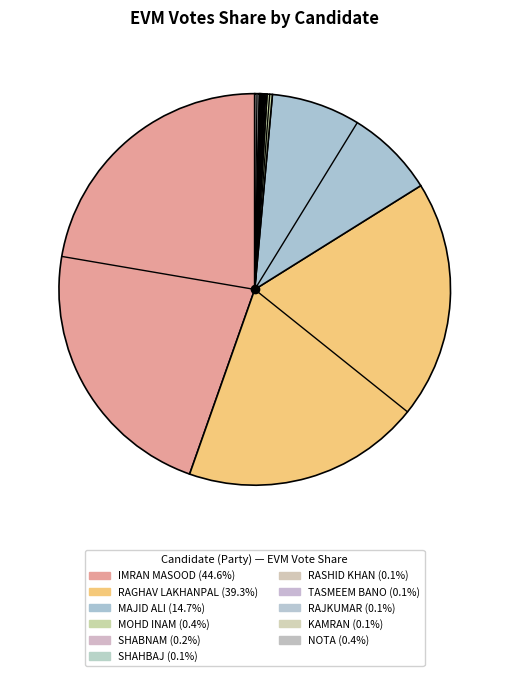

To the nearest percent, what percentage of the pie is RAGHAV LAKHANPAL?

39%